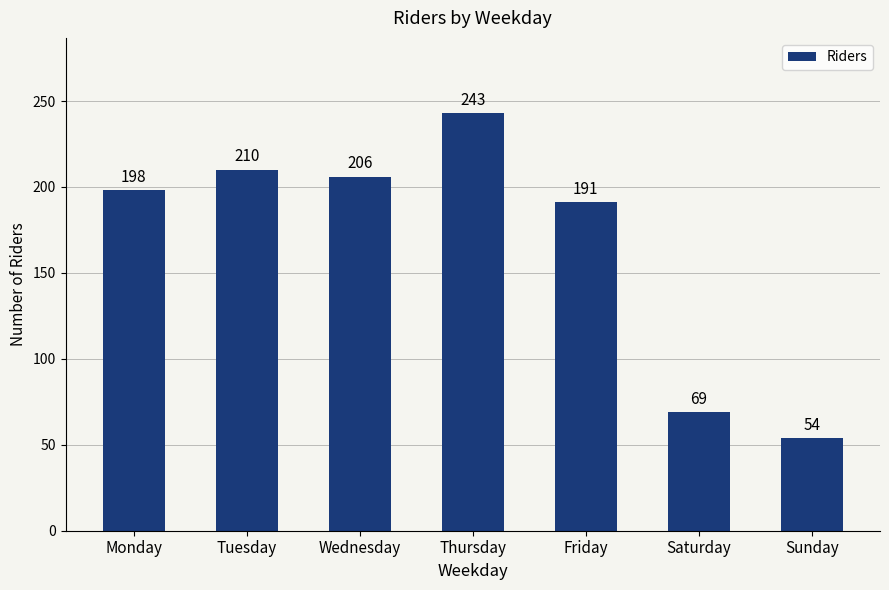

Between Sunday and Thursday, which is larger?

Thursday